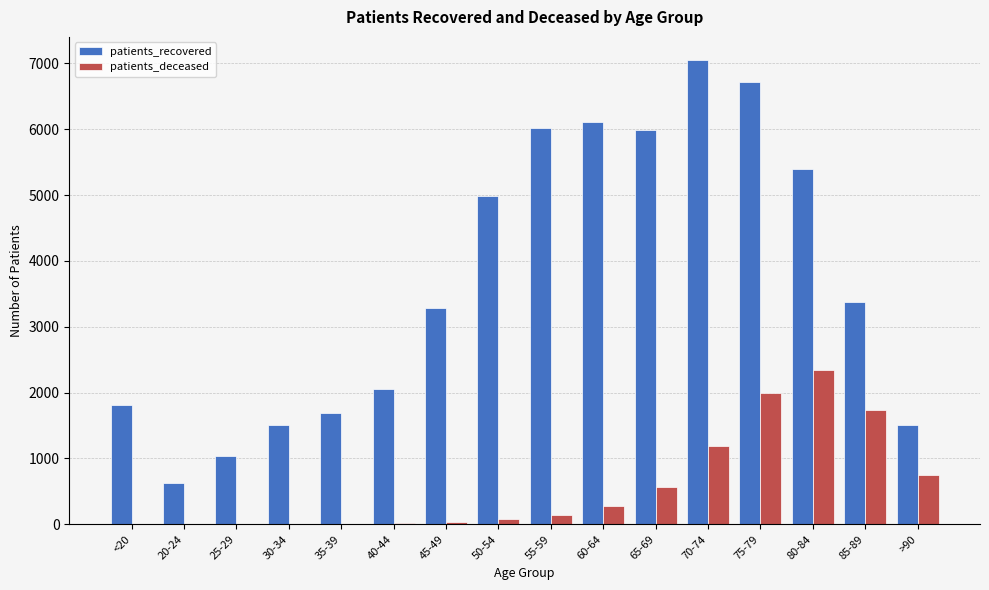

Which series has the largest total across all categories?

patients_recovered